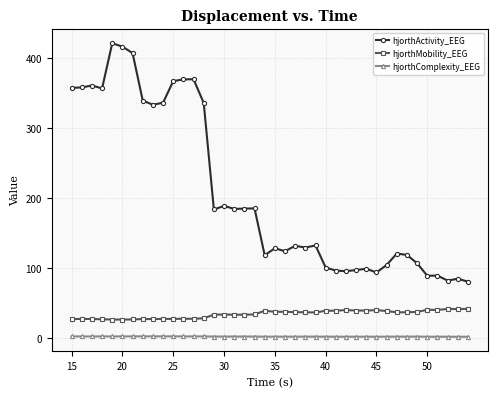

What is the greatest value displayed?

420.8